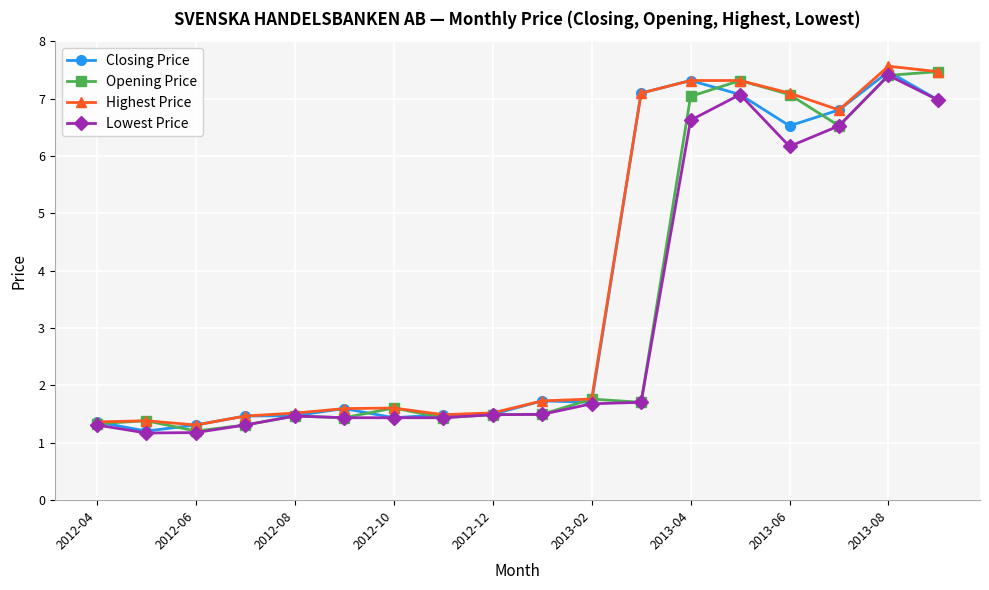

What is the greatest value displayed?

7.6